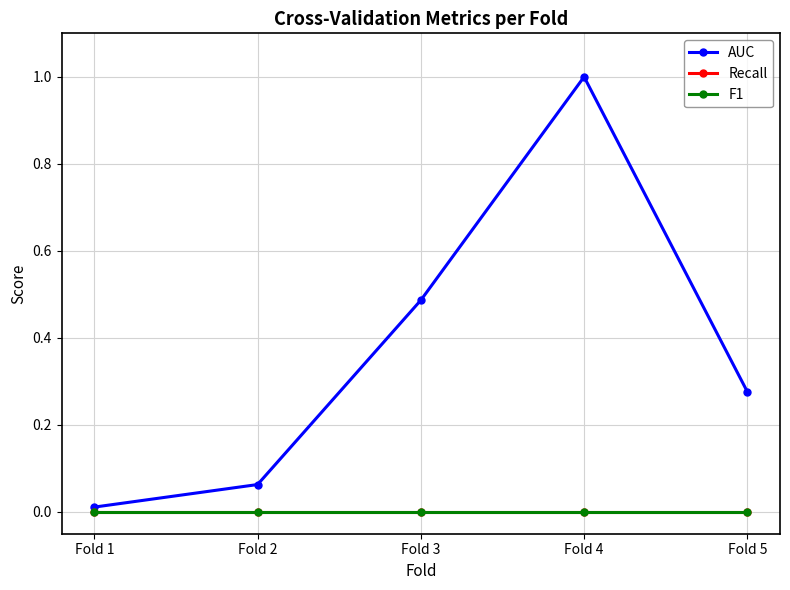

True or false: AUC has a value of 0.1 at Fold 2.

True